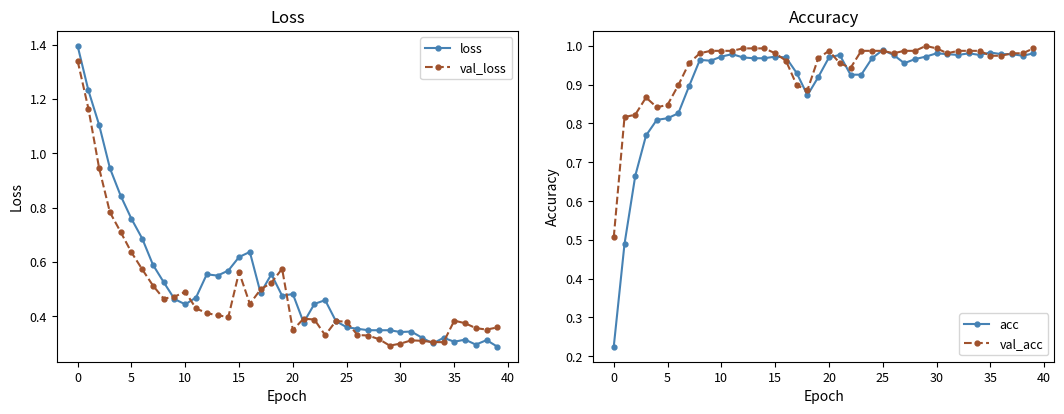

Is the value of val_loss at 23 greater than the value of acc at 13?

No